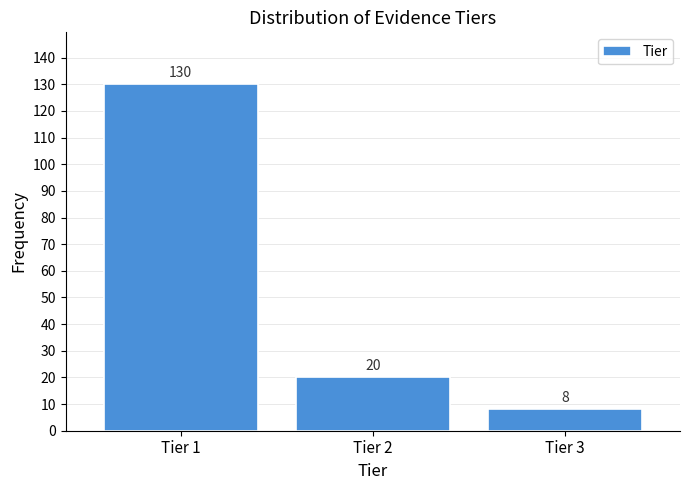

Reading right to left, transcribe all the data shown in this chart.

Tier 3=8	Tier 2=20	Tier 1=130